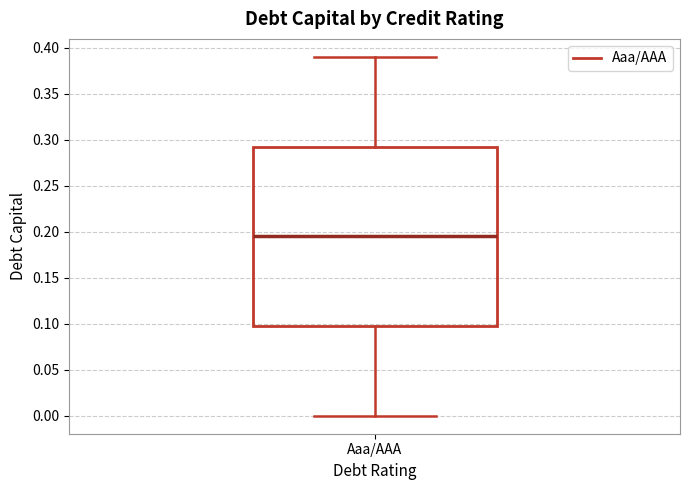

Read this box plot against the y-axis: the position of the median line, the range covered by the box, and the ends of both whiskers. The values are not printed on the chart, so give them approximately, as read against the axis.

median 0.195, box 0.100 to 0.295, whiskers 0.000 to 0.390